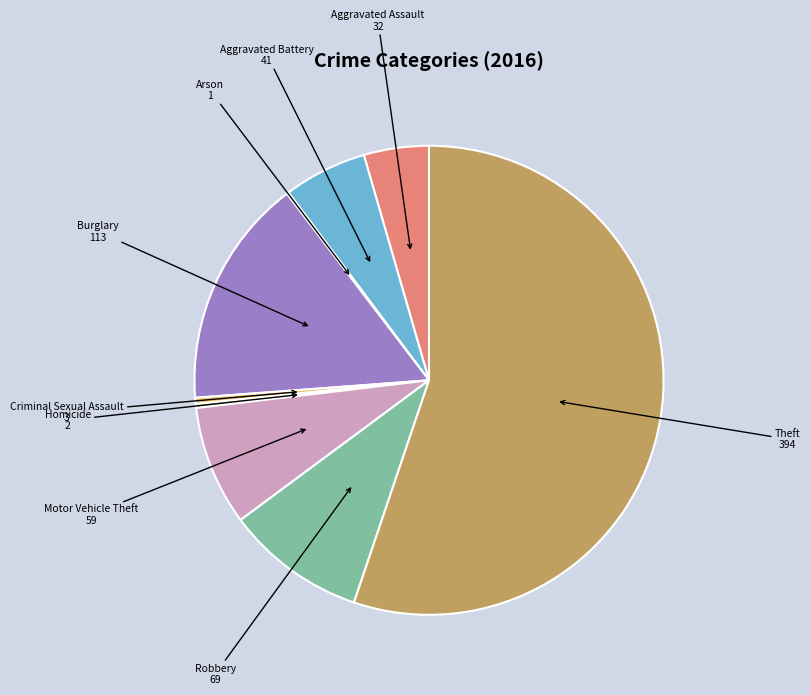

Which slice represents more than half of the pie?

Theft